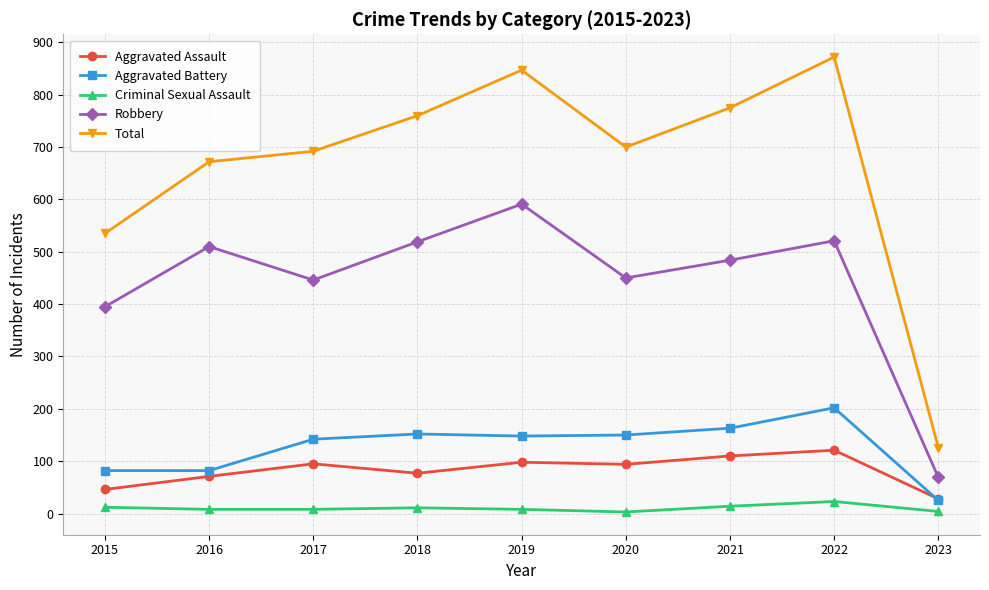

Read the Robbery value at 2021, to the nearest 50.

500